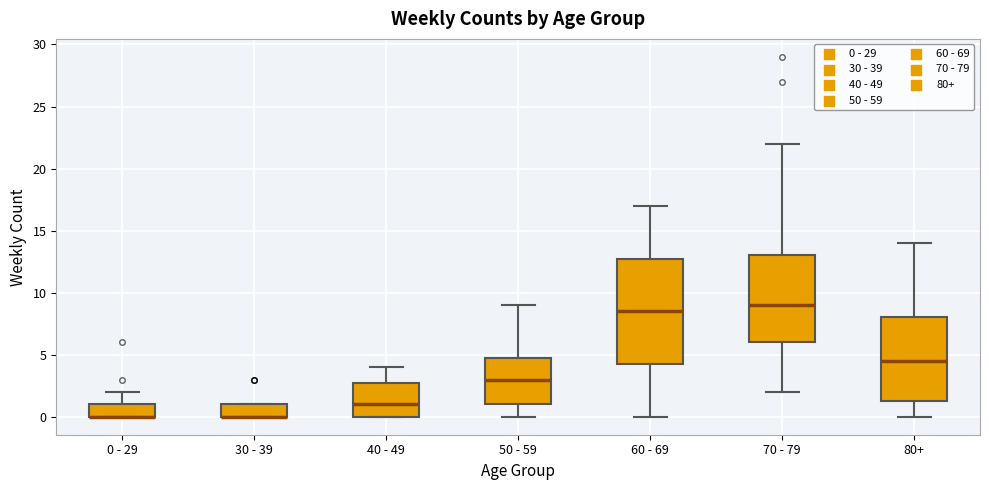

Where is the lower edge of the box for 80+ on the y-axis? The values are not printed on the chart, so give them approximately, as read against the axis.

1.5